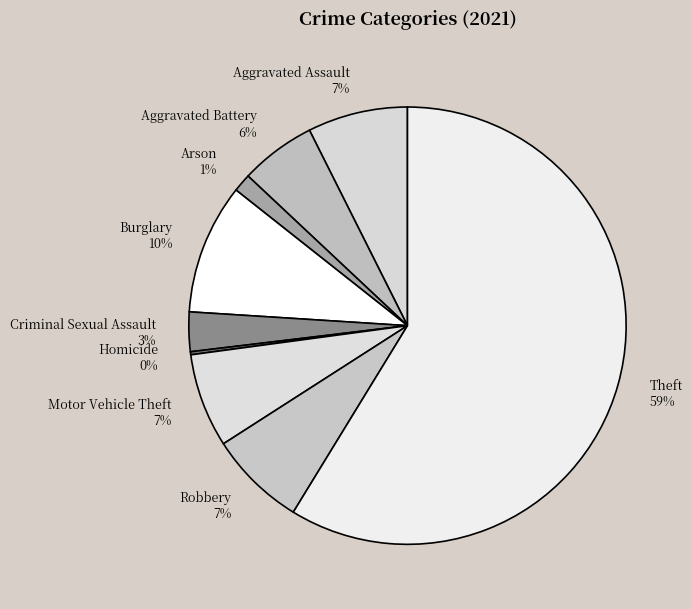

What is the largest slice in the pie chart?

Theft